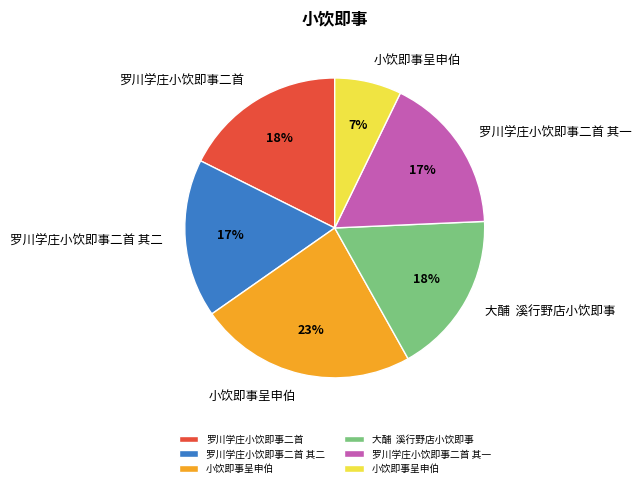

To the nearest percent, what is the difference between the largest and smallest slice percentages?

16%